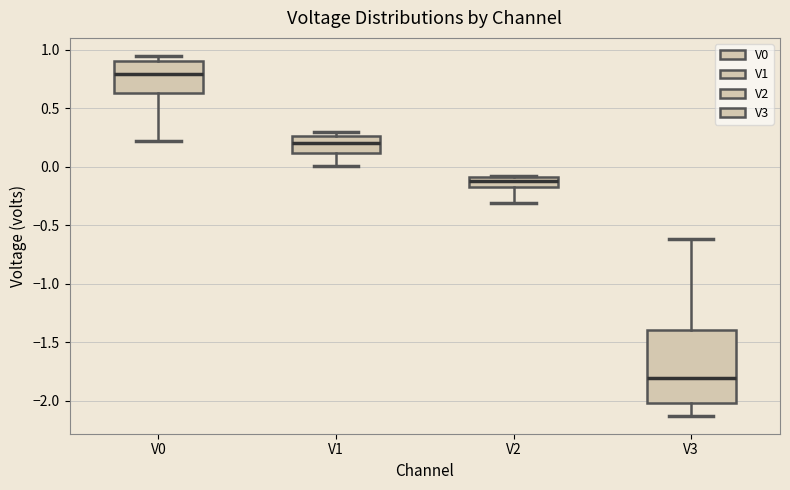

Reading left to right, transcribe this box plot: for each box, give where its median line is, the range the box spans, and where its two whiskers end, as read against the y-axis. The values are not printed on the chart, so give them approximately, as read against the axis.

V0: median 0.80, box 0.65 to 0.90, whiskers 0.20 to 0.95
V1: median 0.20, box 0.10 to 0.25, whiskers 0.00 to 0.30
V2: median -0.10 (inside the box), box -0.20 to -0.10, whiskers -0.30 to -0.10
V3: median -1.80, box -2.00 to -1.40, whiskers -2.15 to -0.60